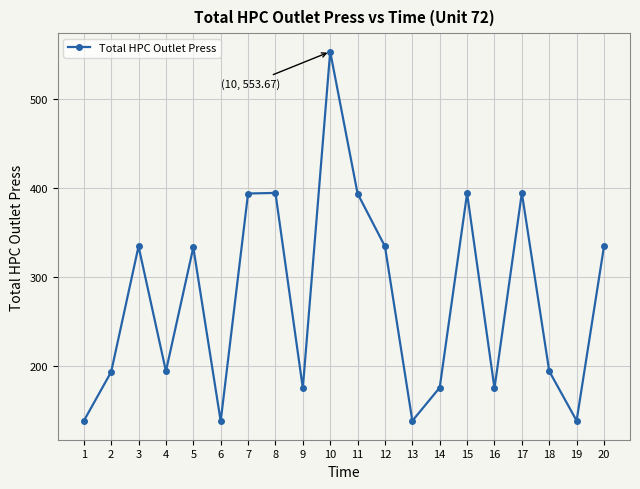

Does the chart have visible grid lines?

Yes